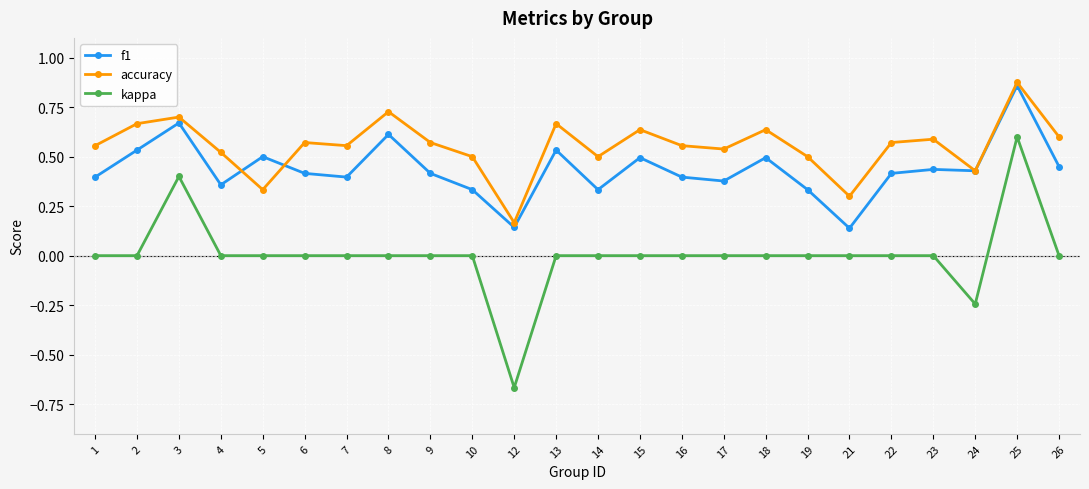

True or false: kappa and f1 intersect in this chart.

False